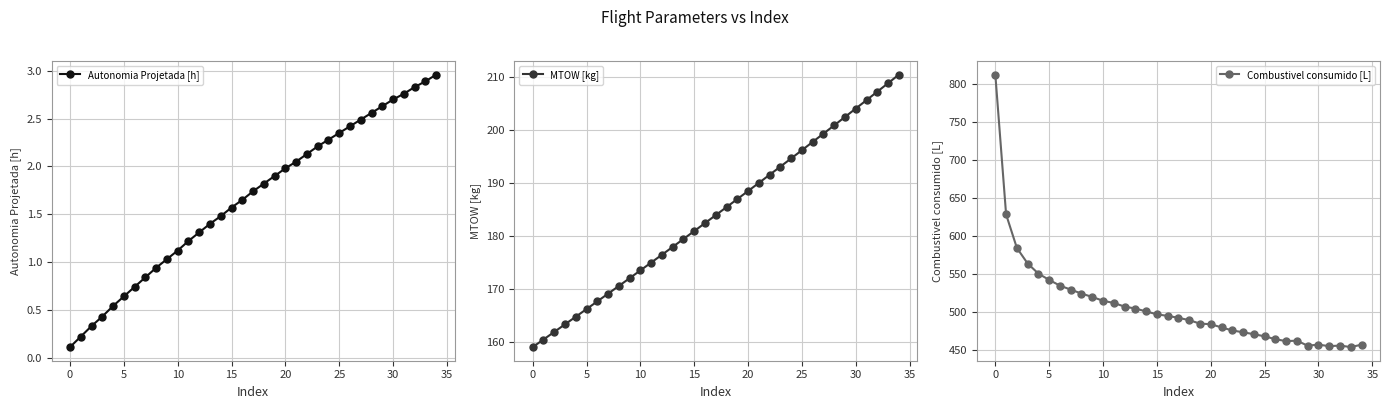

What is the label of the 1st point from the right?

34